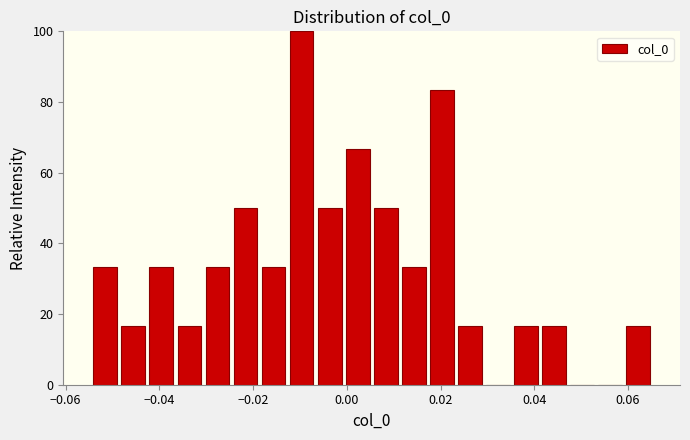

Around what value on the x-axis is the tallest bar? Give the approximate position of its centre, as read against the axis.

-0.010